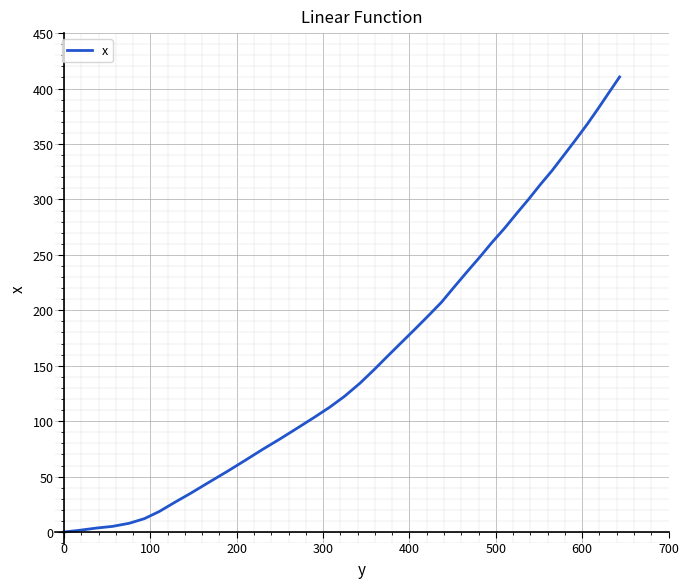

What is the maximum value shown in the chart?

410.5